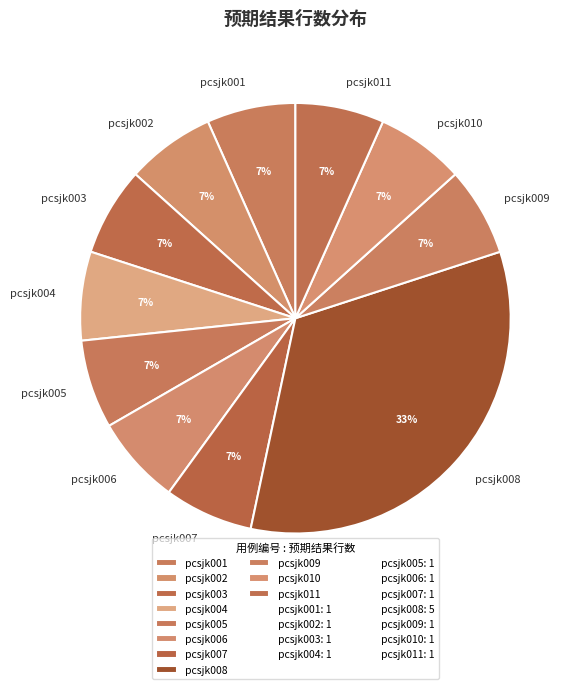

To the nearest percent, what percentage of the pie is pcsjk006?

7%